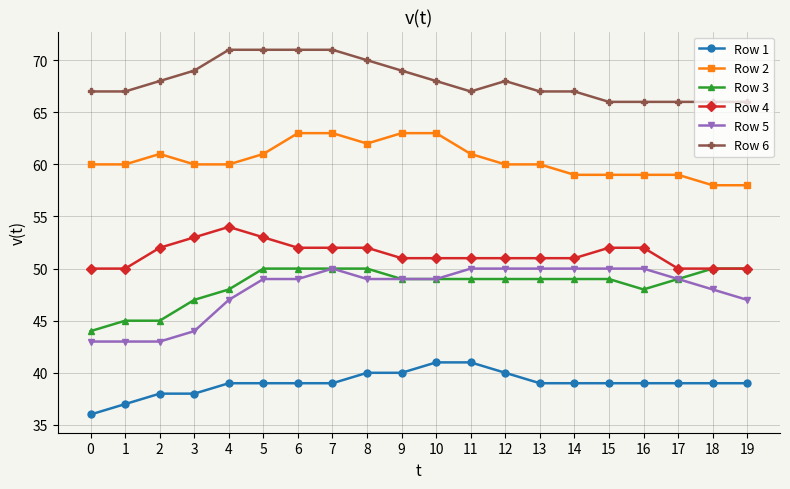

True or false: Row 3 has a value of 45 at 2.

True